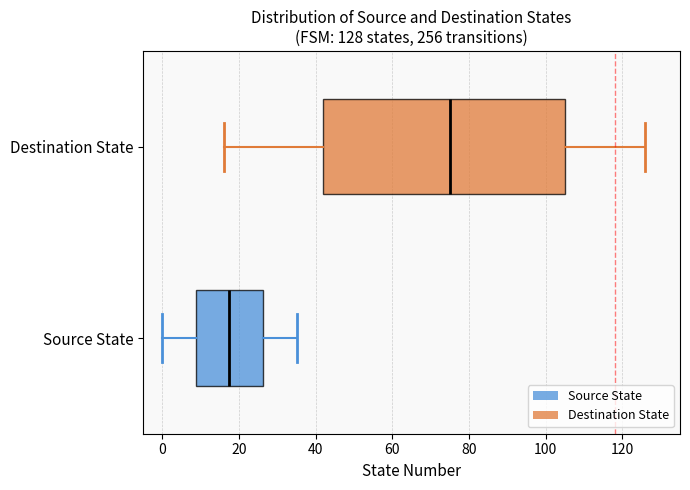

Comparing the boxes themselves (not the whiskers), which one is the widest?

Destination State